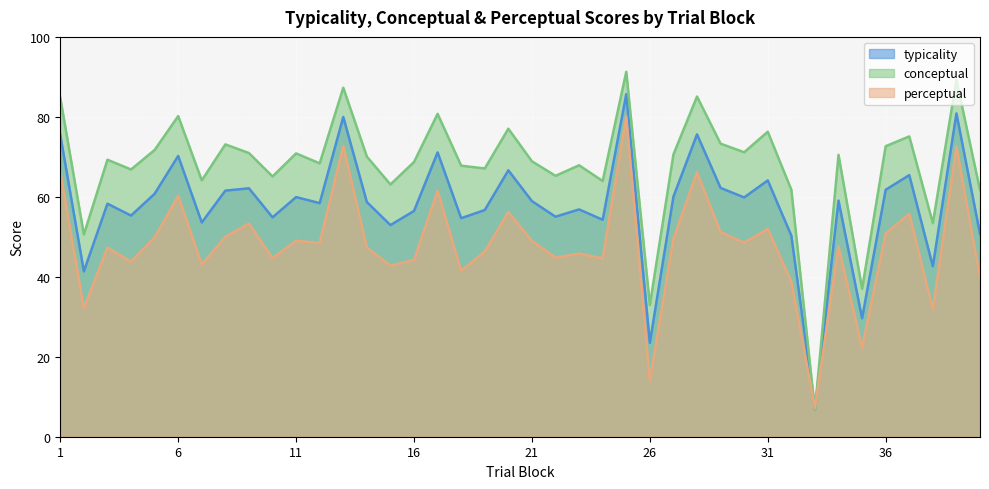

Reading left to right, extract all data points from this chart.

typicality: 1=75.5	2=41.4	3=58.3	4=55.3	5=60.8	6=70.2	7=53.6	8=61.5	9=62.1	10=54.9	11=59.9	12=58.4	13=80.0	14=58.7	15=52.9	16=56.5	17=71.1	18=54.6	19=56.7	20=66.6	21=58.9	22=55.0	23=56.9	24=54.3	25=85.7	26=23.5	27=60.0	28=75.6	29=62.2	30=59.9	31=64.1	32=50.3	33=6.9	34=59.1	35=29.6	36=61.8	37=65.4	38=42.6	39=80.9	40=50.7
conceptual: 1=84.8	2=50.6	3=69.3	4=66.8	5=71.7	6=80.2	7=64.1	8=73.1	9=71.0	10=65.1	11=70.9	12=68.4	13=87.3	14=70.1	15=63.1	16=68.7	17=80.8	18=67.8	19=67.1	20=77.0	21=68.9	22=65.2	23=67.9	24=64.0	25=91.3	26=32.9	27=70.6	28=85.1	29=73.3	30=71.2	31=76.3	32=61.8	33=6.6	34=70.5	35=37.0	36=72.7	37=75.1	38=53.4	39=89.2	40=61.7
perceptual: 1=66.2	2=32.1	3=47.3	4=43.8	5=49.8	6=60.2	7=43.0	8=50.0	9=53.3	10=44.7	11=49.0	12=48.5	13=72.7	14=47.3	15=42.8	16=44.2	17=61.5	18=41.5	19=46.3	20=56.2	21=49.0	22=44.8	23=45.8	24=44.6	25=80.1	26=14.1	27=49.5	28=66.2	29=51.2	30=48.6	31=51.9	32=38.8	33=7.1	34=47.6	35=22.3	36=50.9	37=55.8	38=31.8	39=72.5	40=39.8